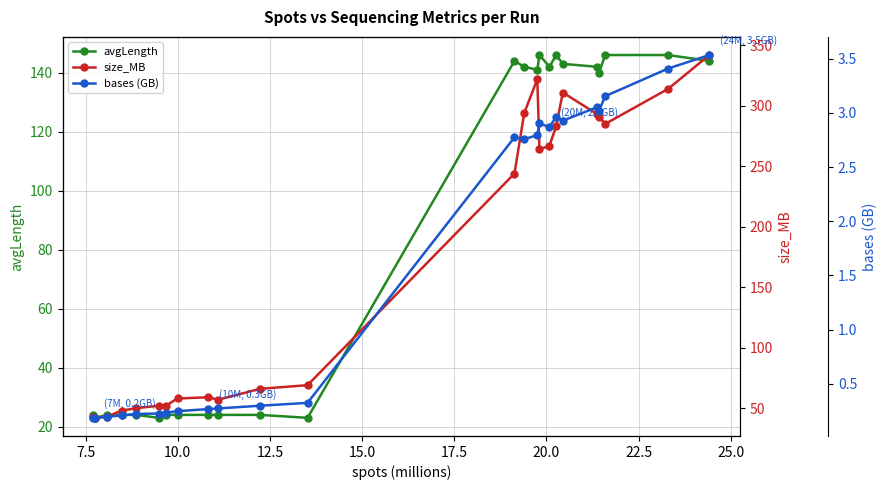

What is the lowest value of the avgLength series?

23